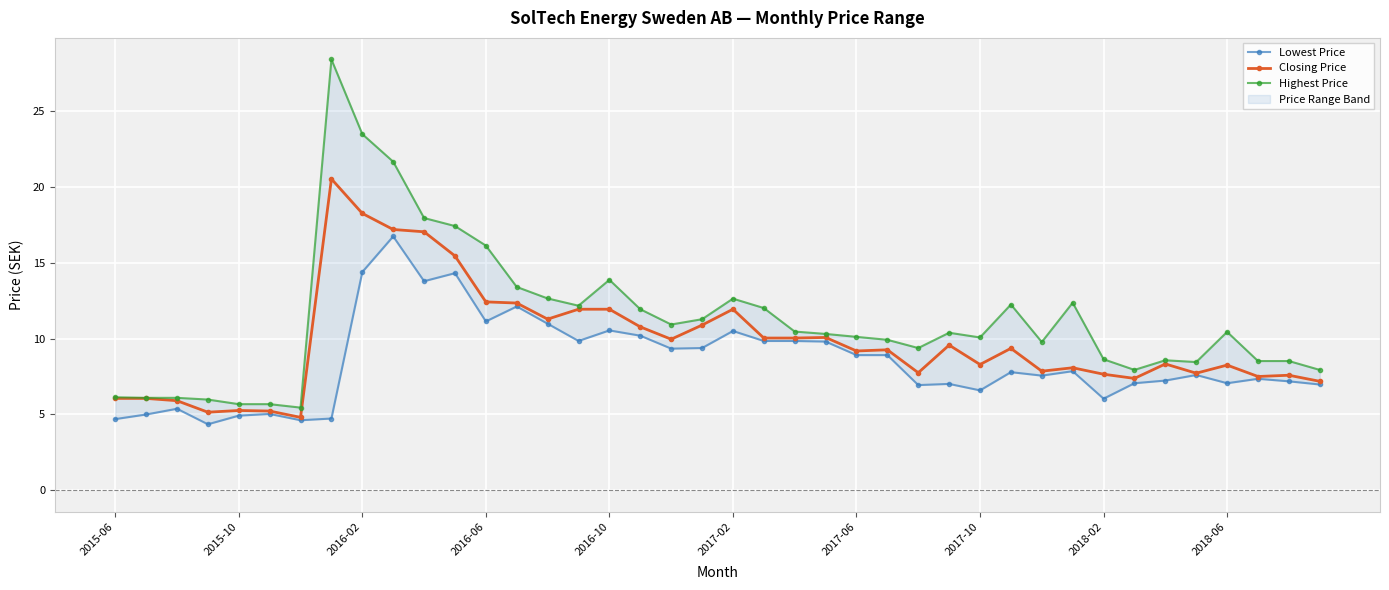

True or false: Highest Price and Lowest Price intersect in this chart.

False